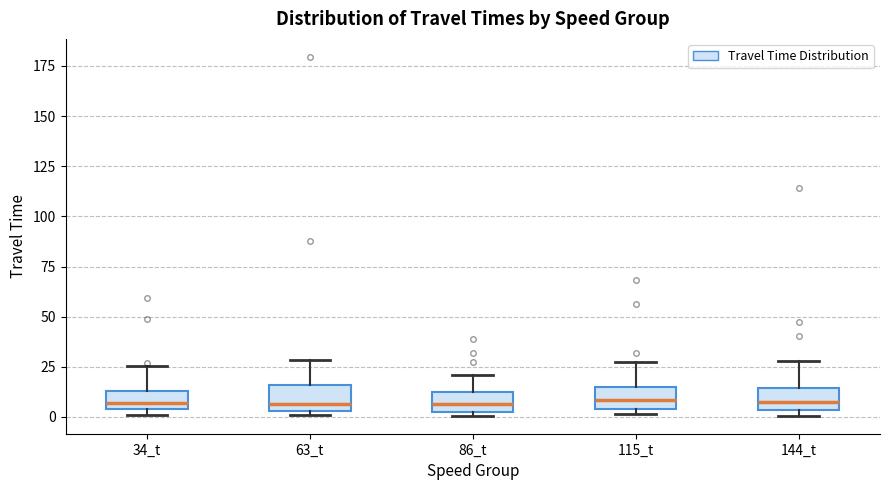

Reading left to right, transcribe this box plot: for each box, give where its median line is, the range the box spans, and where its two whiskers end, as read against the y-axis. The values are not printed on the chart, so give them approximately, as read against the axis.

34_t: median 5 (just above the box's lower edge), box 5 to 15, whiskers 0 to 25
63_t: median 5 (just above the box's lower edge), box 5 to 15, whiskers 0 to 30
86_t: median 5 (inside the box), box 5 to 15, whiskers 0 to 20
115_t: median 10, box 5 to 15, whiskers 0 to 25
144_t: median 10, box 5 to 15, whiskers 0 to 30